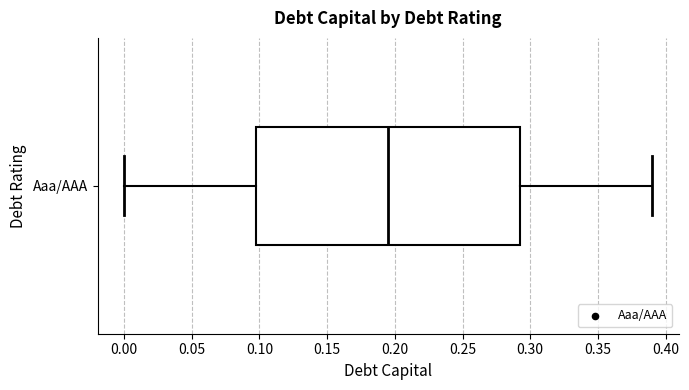

Transcribe this box plot: give where the median line is, the range the box spans, and where the two whiskers end, as read against the x-axis. The values are not printed on the chart, so give them approximately, as read against the axis.

median 0.195, box 0.100 to 0.295, whiskers 0.000 to 0.390